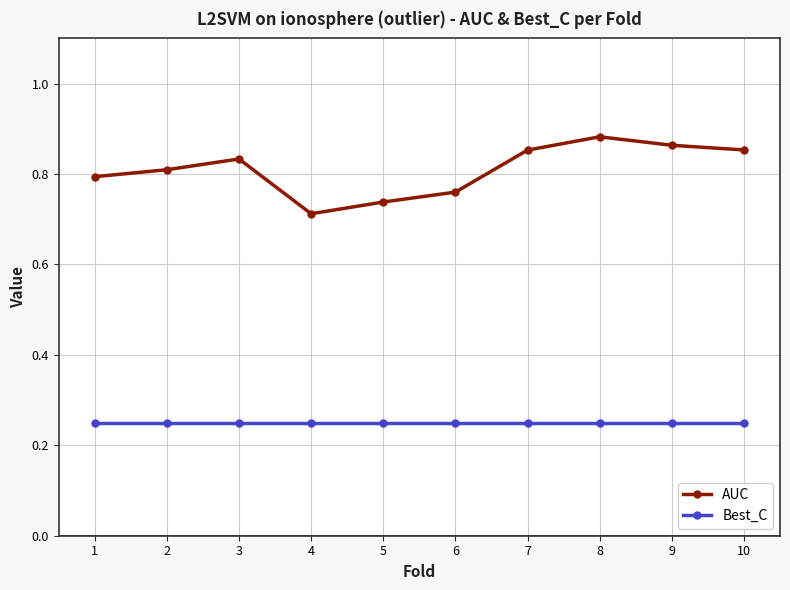

The Best_C series shows 0.4 at 2. True or false?

False